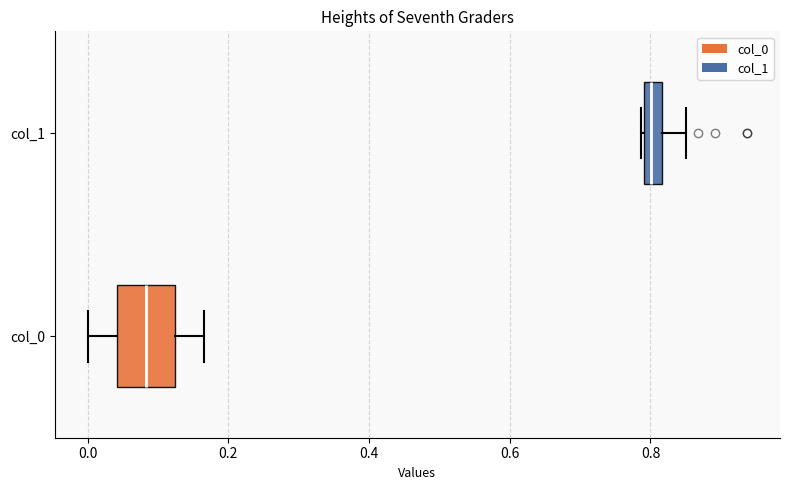

Which box has the furthest to the right median line?

col_1